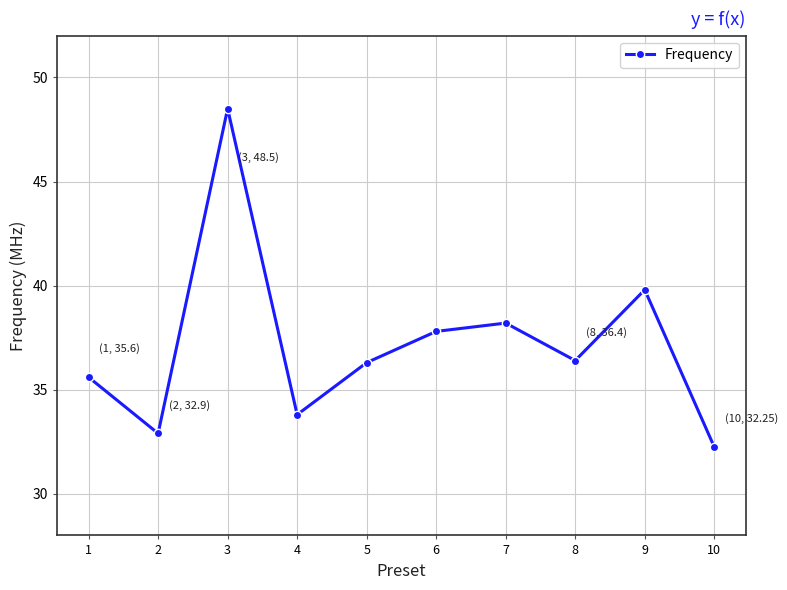

Is this an area chart (filled region under the line)?

No